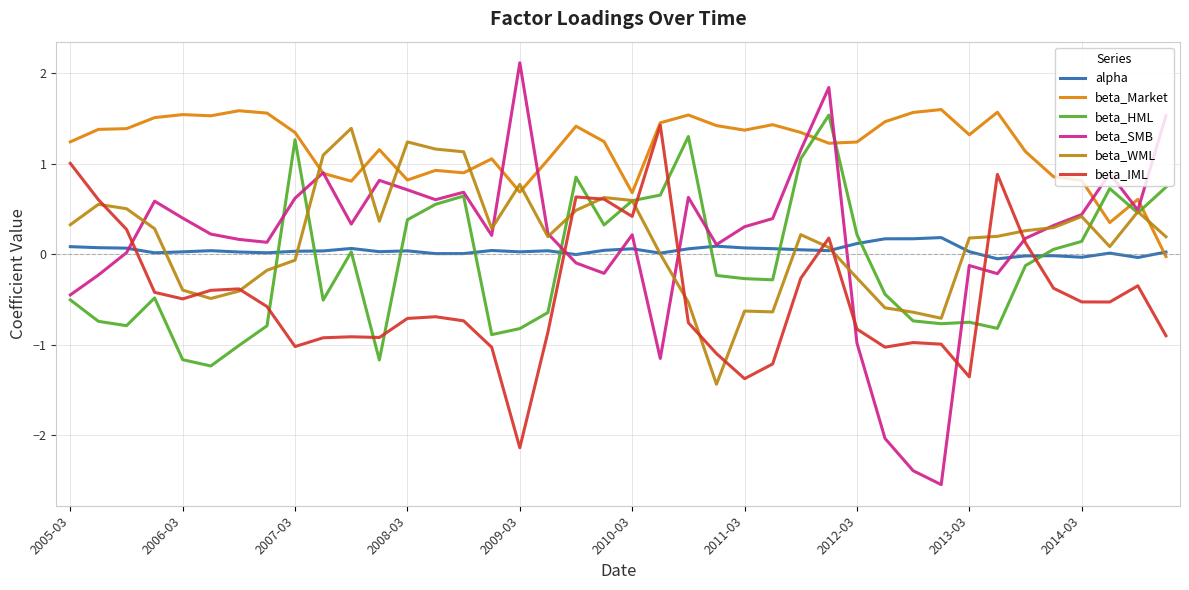

At how many categories does at least one series exceed 0?

40